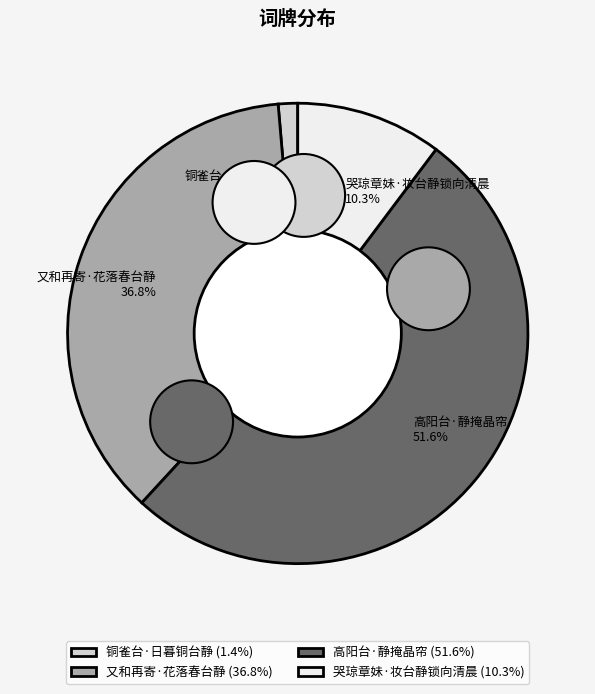

Approximately how many times larger is the value at 又和再寄·花落春台静 compared to 铜雀台·日暮铜台静?

27.1